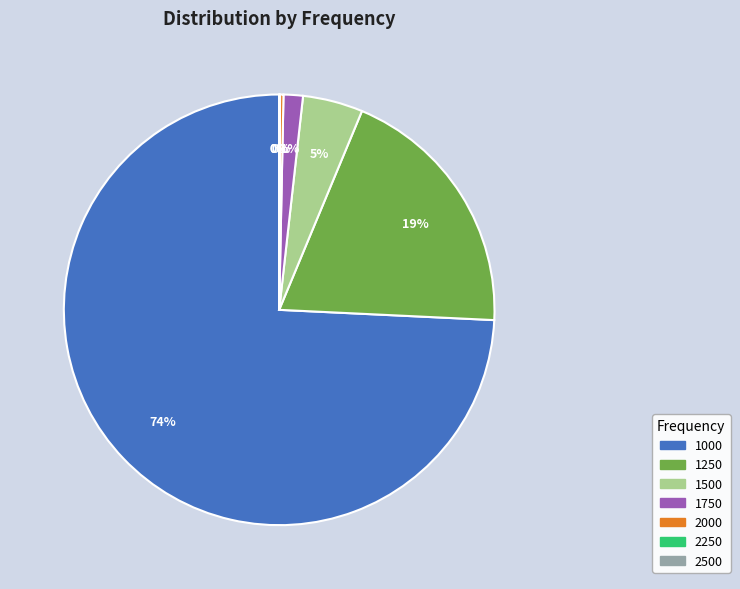

Do 1500 and 1250 together represent more than half of the pie?

No